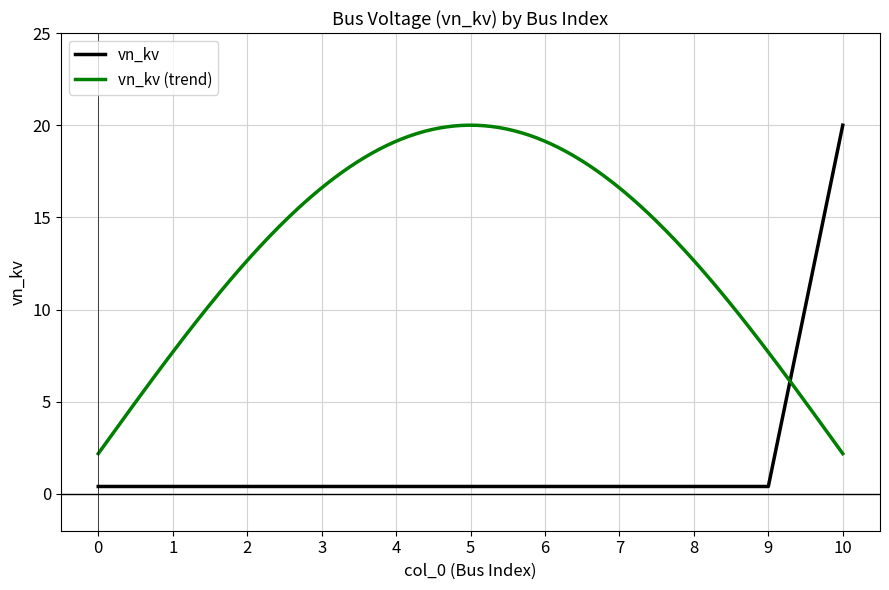

Reading right to left, extract all data points from this chart.

20.0	0.4	0.4	0.4	0.4	0.4	0.4	0.4	0.4	0.4	0.4